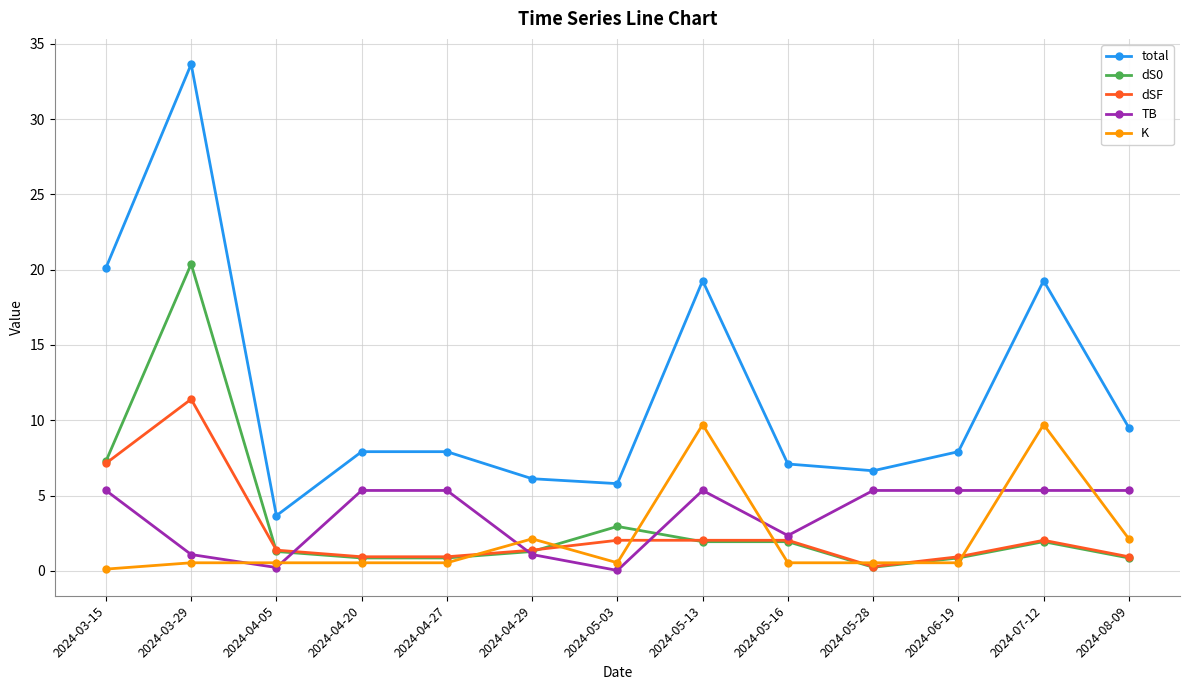

True or false: dS0 and total cross at least once.

False